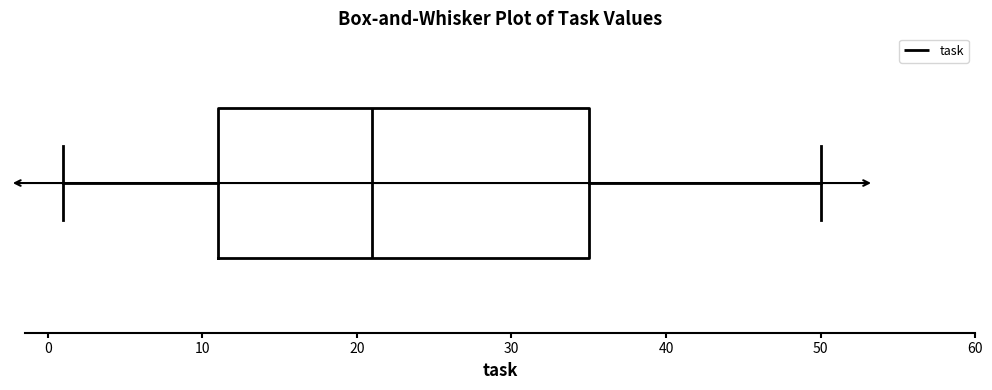

Where is the left edge of the box on the x-axis? The values are not printed on the chart, so give them approximately, as read against the axis.

11